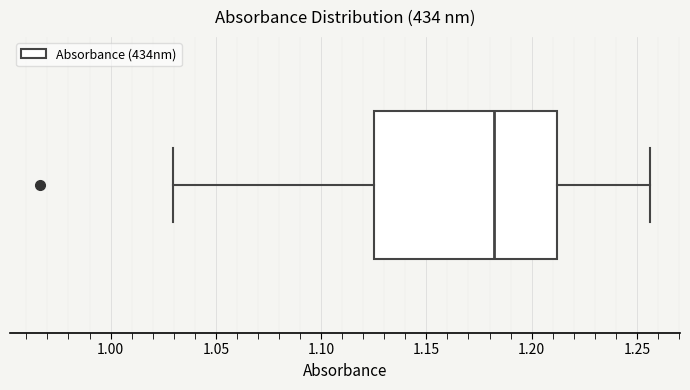

Where does the right whisker of the box end on the x-axis? The values are not printed on the chart, so give them approximately, as read against the axis.

1.255